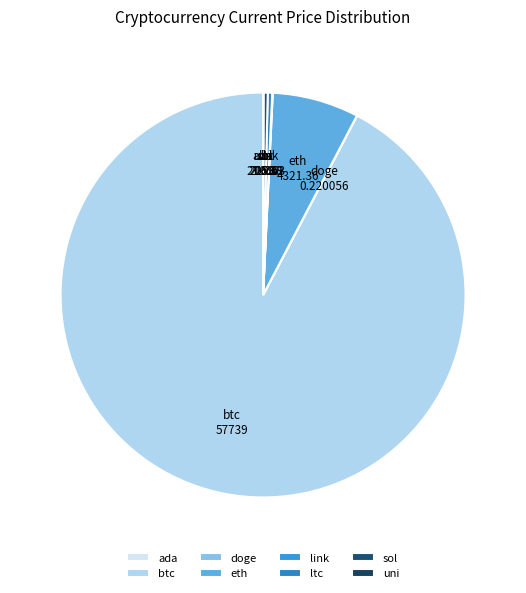

Is the sum of ltc and btc greater than half?

Yes